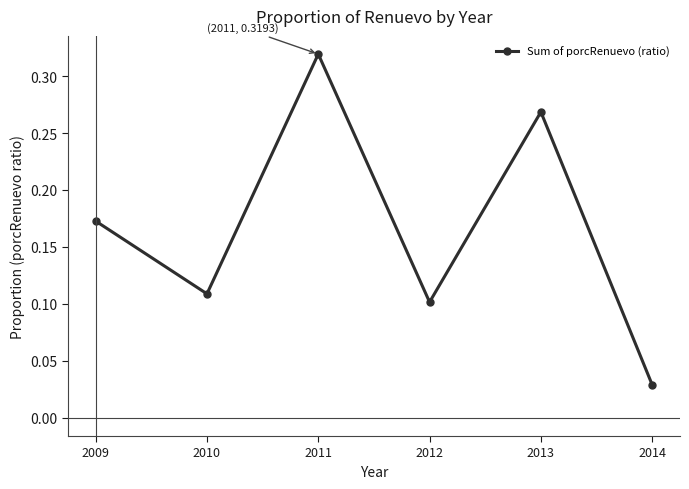

Rank the categories by value from highest to lowest.

2011, 2013, 2009, 2010, 2012, 2014